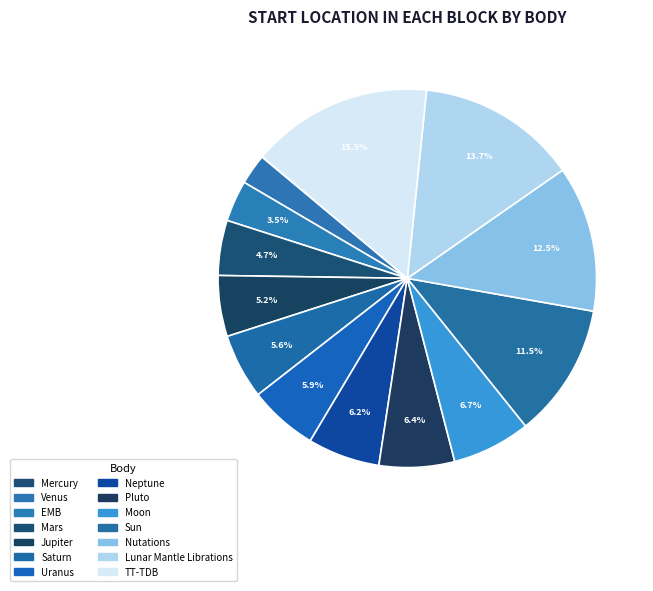

What is the change in value from EMB to Lunar Mantle Librations?

+668